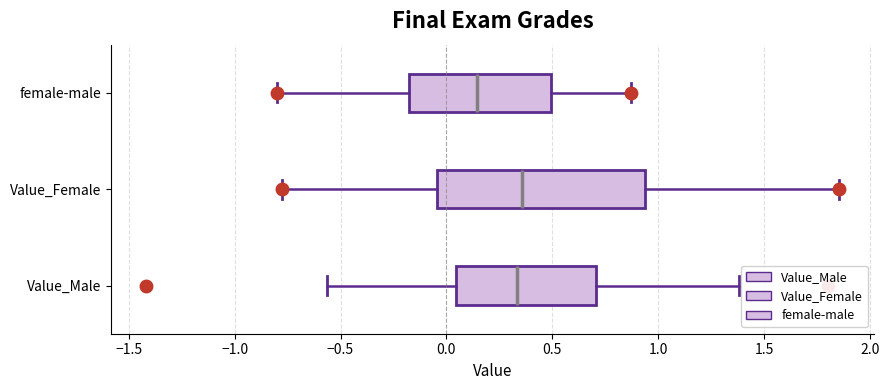

Where does the right whisker of the box for Value_Female end on the x-axis? The values are not printed on the chart, so give them approximately, as read against the axis.

1.85